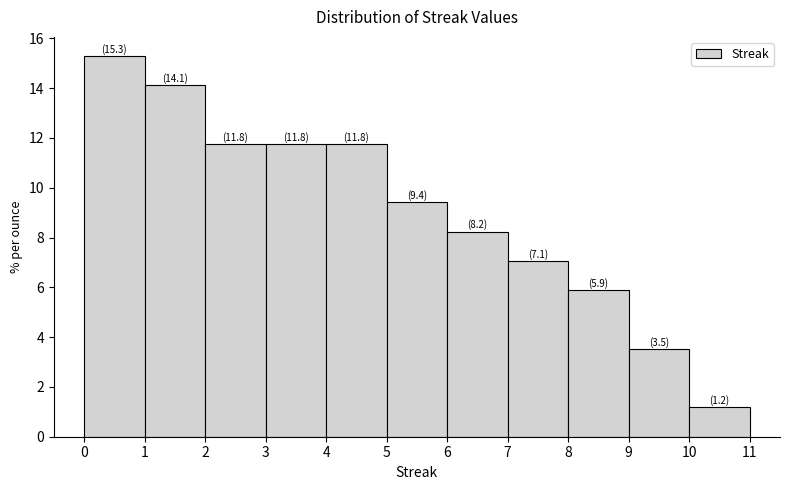

Which range on the x-axis has the tallest bar?

0 to 1